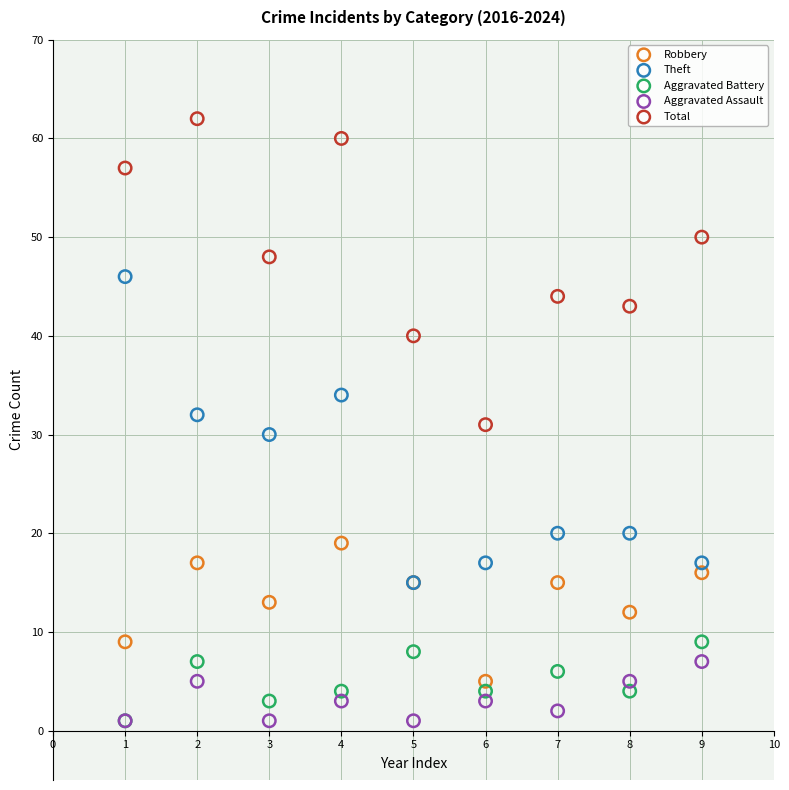

What are all the series names shown in the legend?

Robbery, Theft, Aggravated Battery, Aggravated Assault, Total